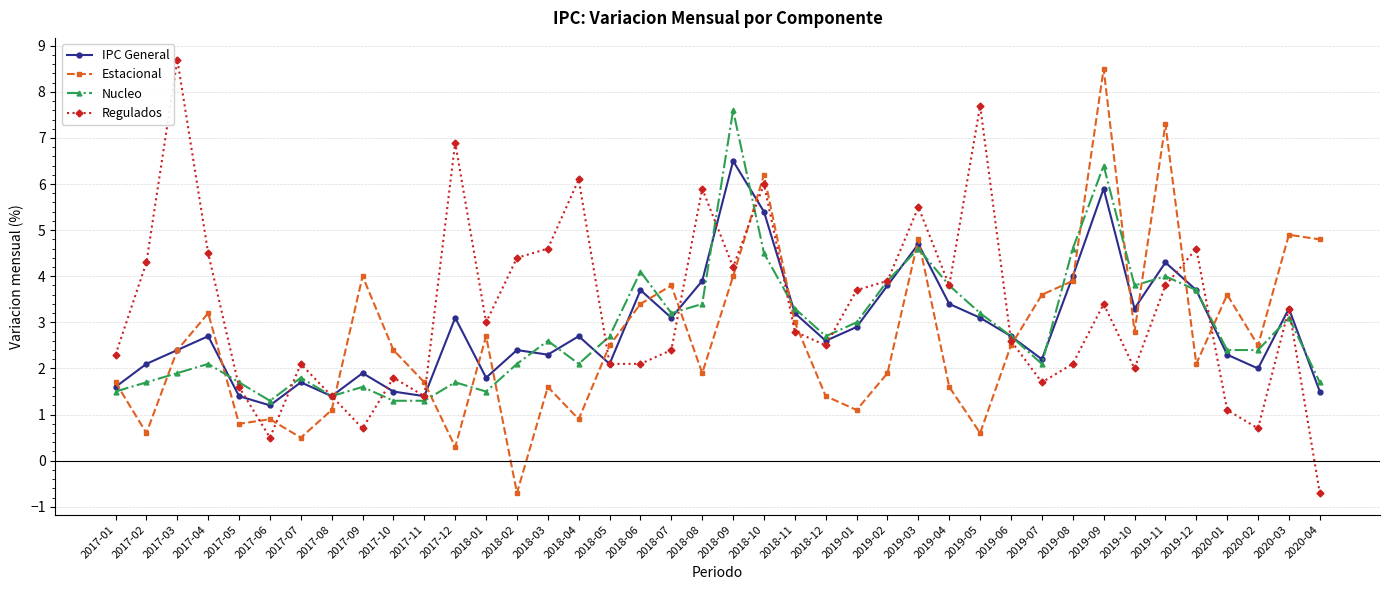

True or false: Nucleo has a value of 4.6 at 2019-03.

True